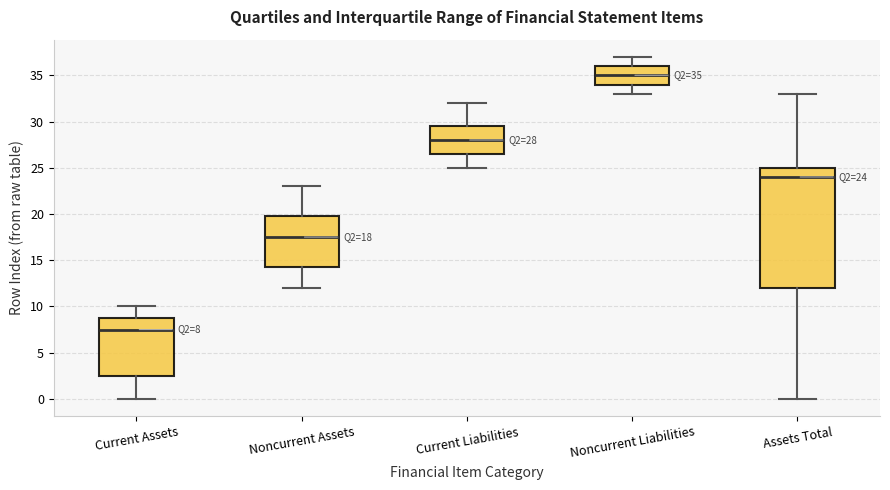

Which box's median line is the highest?

Noncurrent Liabilities